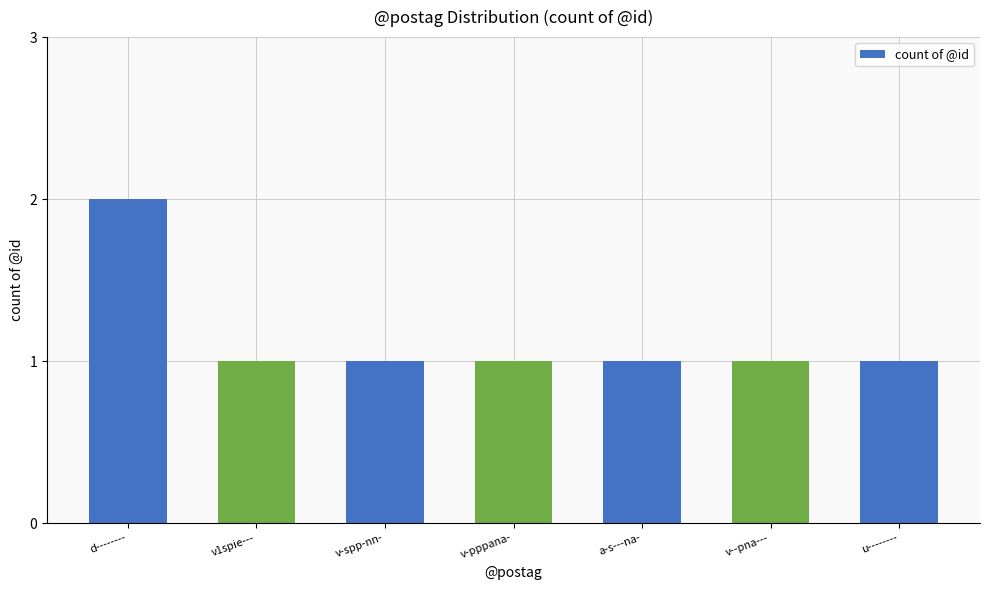

Which label corresponds to the largest value in the chart?

d--------